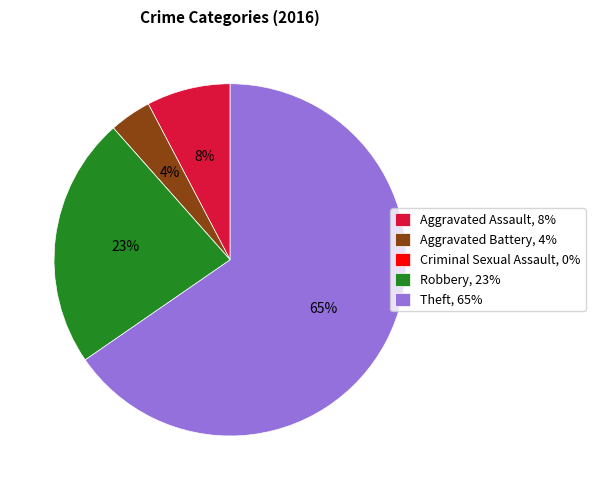

What is the majority slice?

Theft, 65%